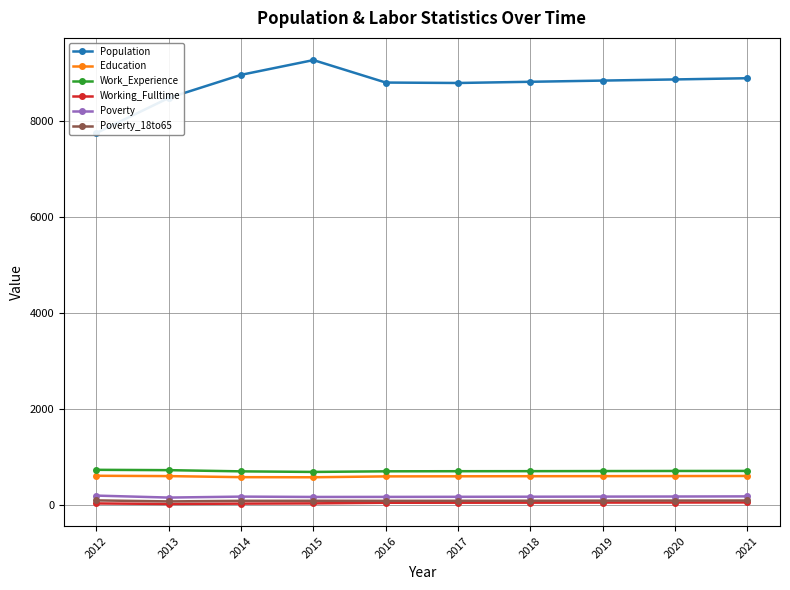

Is the value of Poverty_18to65 at 2020 greater than the value of Education at 2017?

No